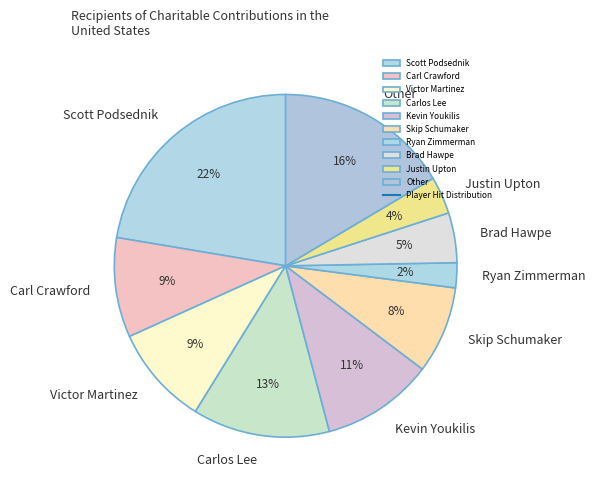

Which category has the biggest portion of the pie?

Scott Podsednik